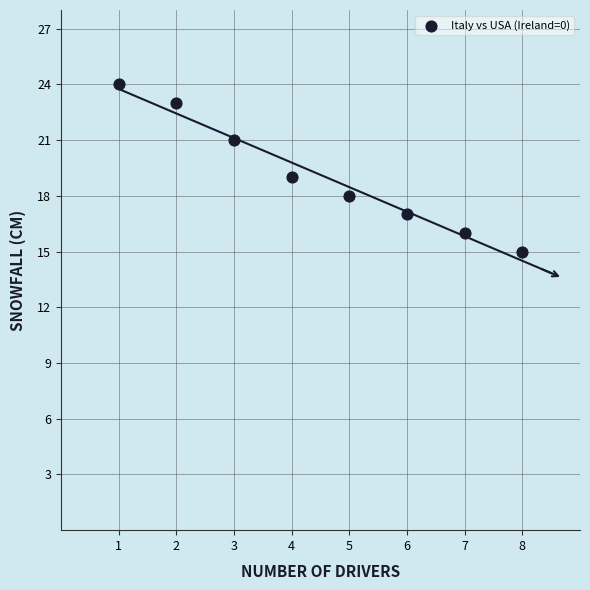

What is the average Y value?

19